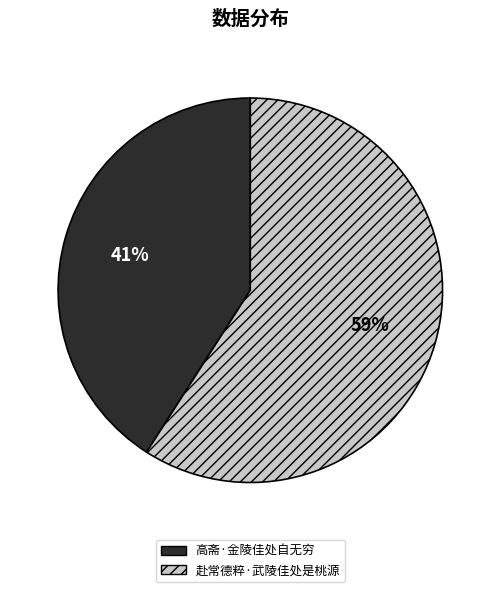

Rank the categories by value from lowest to highest.

高斋·金陵佳处自无穷, 赴常德粹·武陵佳处是桃源